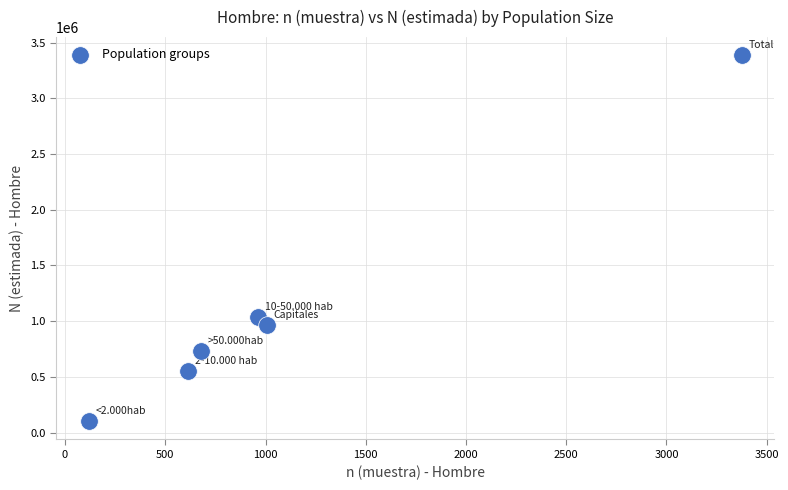

What Y value in the scatter plot is closest to 1743605?

1039248